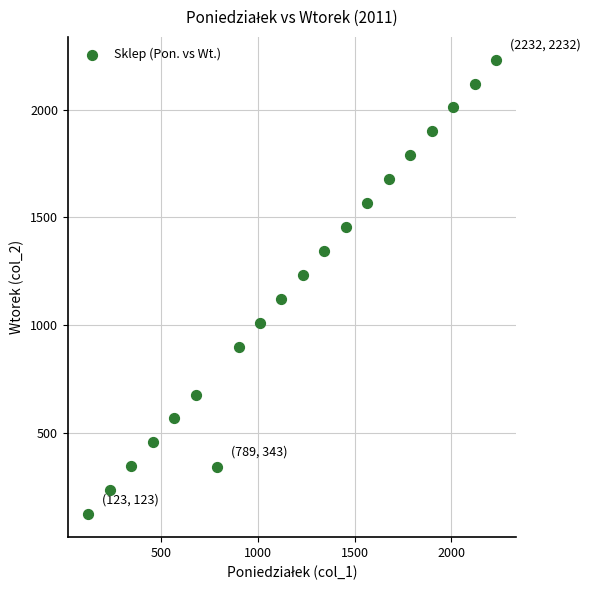

What is the range of X values (max minus min)?

2109